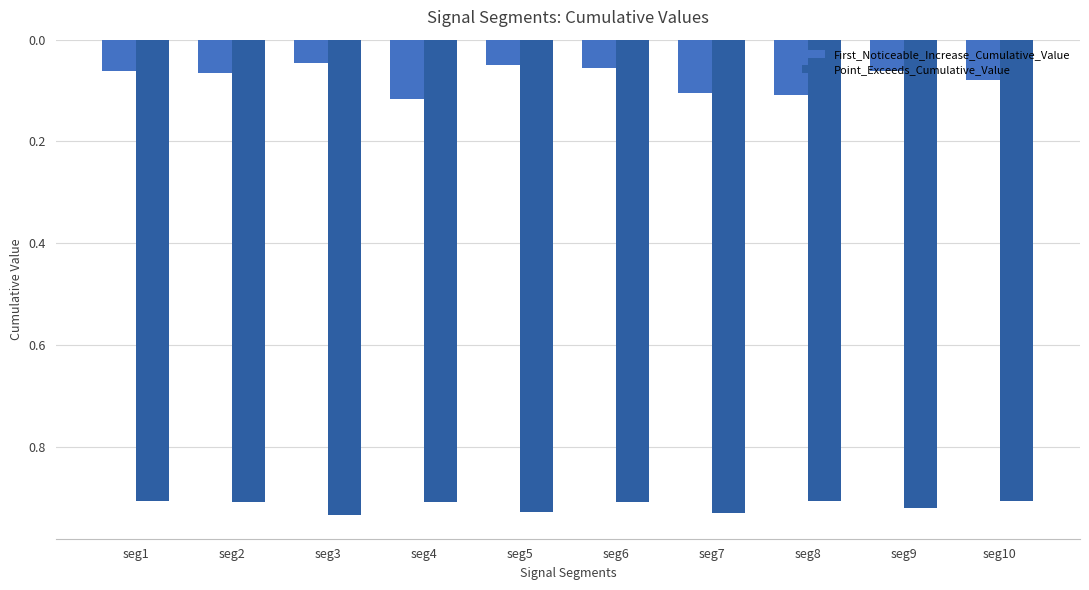

The value of First_Noticeable_Increase_Cumulative_Value at seg9 is 0.1. True or false?

True